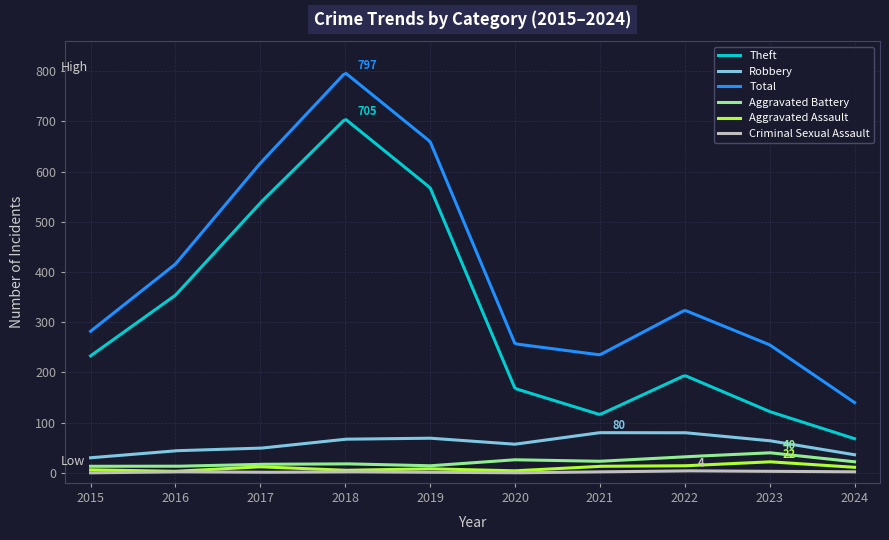

True or false: Theft and Robbery cross at least once.

False